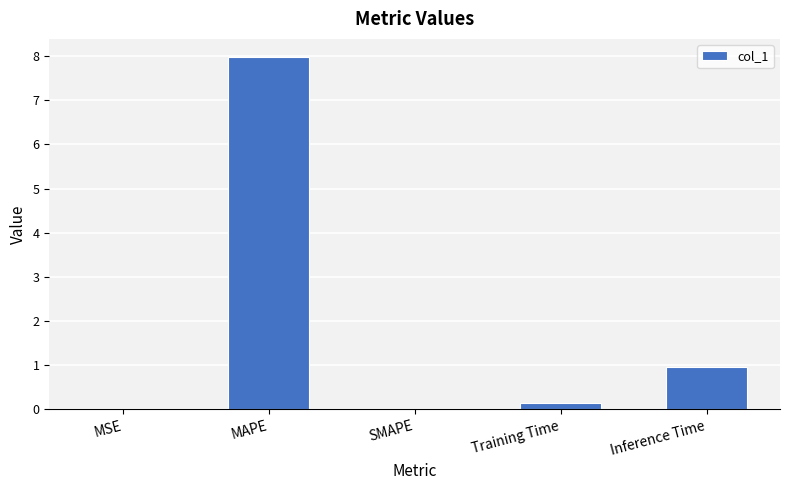

Read the value at Training Time.

0.1